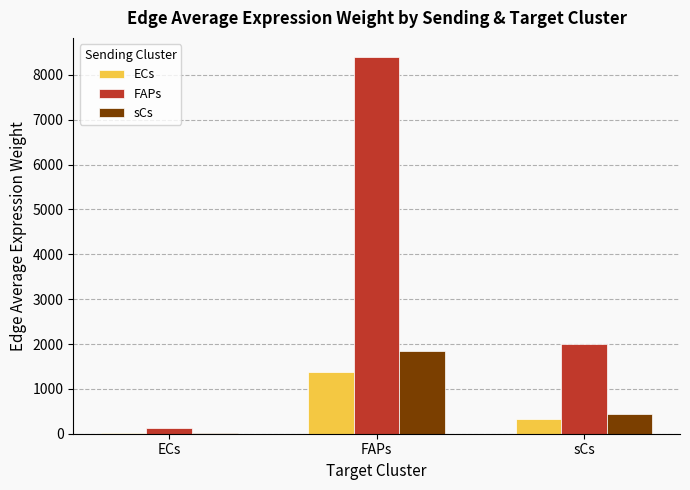

Which category has the highest value in the FAPs series?

FAPs